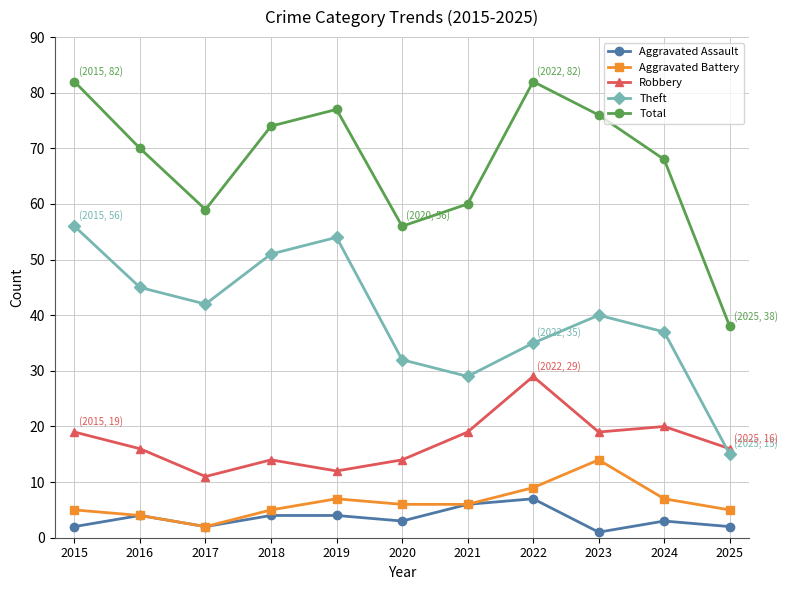

At which label does Aggravated Battery reach its minimum?

2017